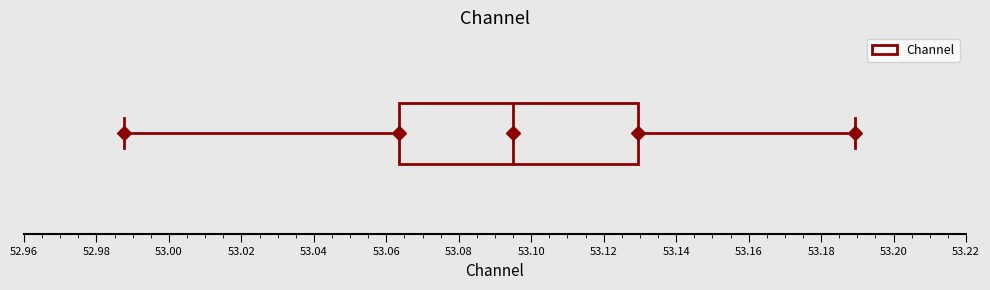

Transcribe this box plot: give where the median line is, the range the box spans, and where the two whiskers end, as read against the x-axis. The values are not printed on the chart, so give them approximately, as read against the axis.

median 53.096, box 53.064 to 53.130, whiskers 52.988 to 53.190